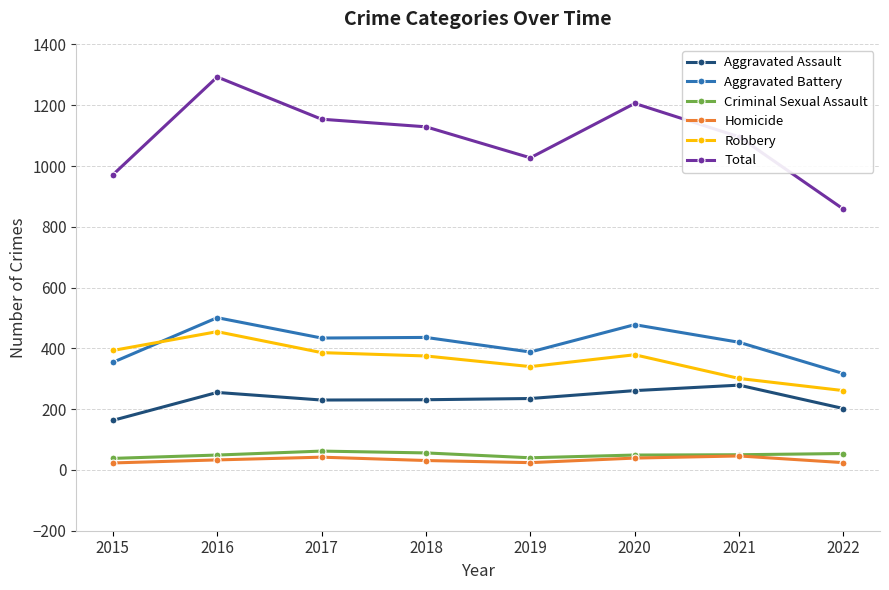

What is the value of the Criminal Sexual Assault point at the 4th from the left?

56